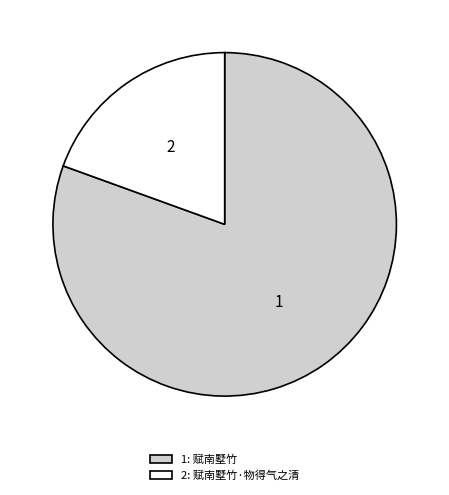

How many slices are in this pie chart?

2